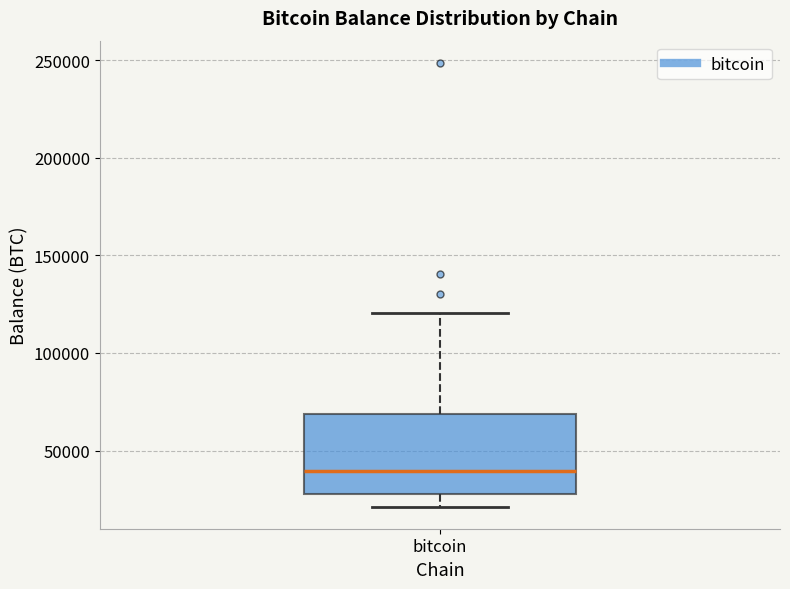

Transcribe this box plot: give where the median line is, the range the box spans, and where the two whiskers end, as read against the y-axis. The values are not printed on the chart, so give them approximately, as read against the axis.

median 40000, box 30000 to 70000, whiskers 20000 to 120000